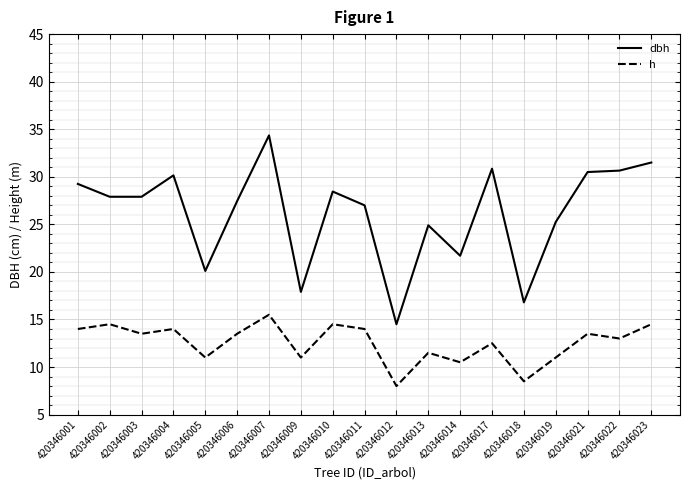

What is the maximum value for dbh?

34.4